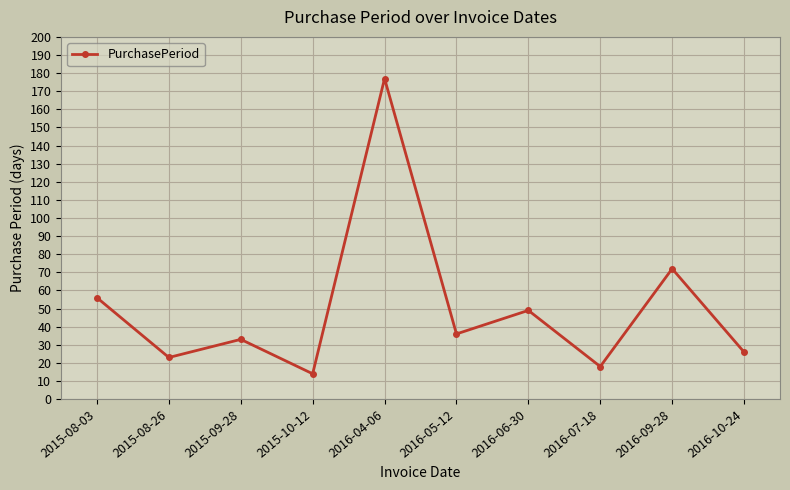

What is the label of the 5th point from the right?

2016-05-12